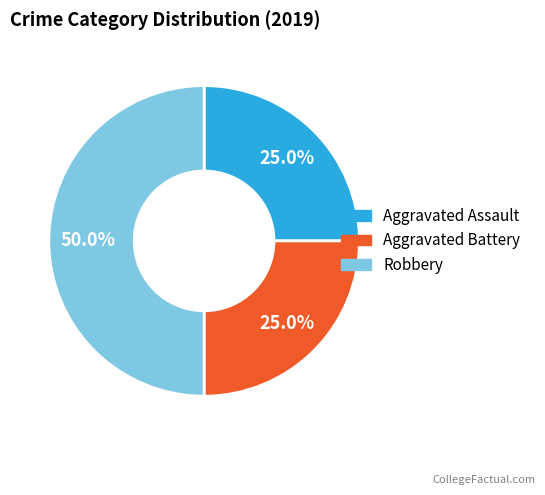

Is it true that Robbery is 50% of the pie?

True